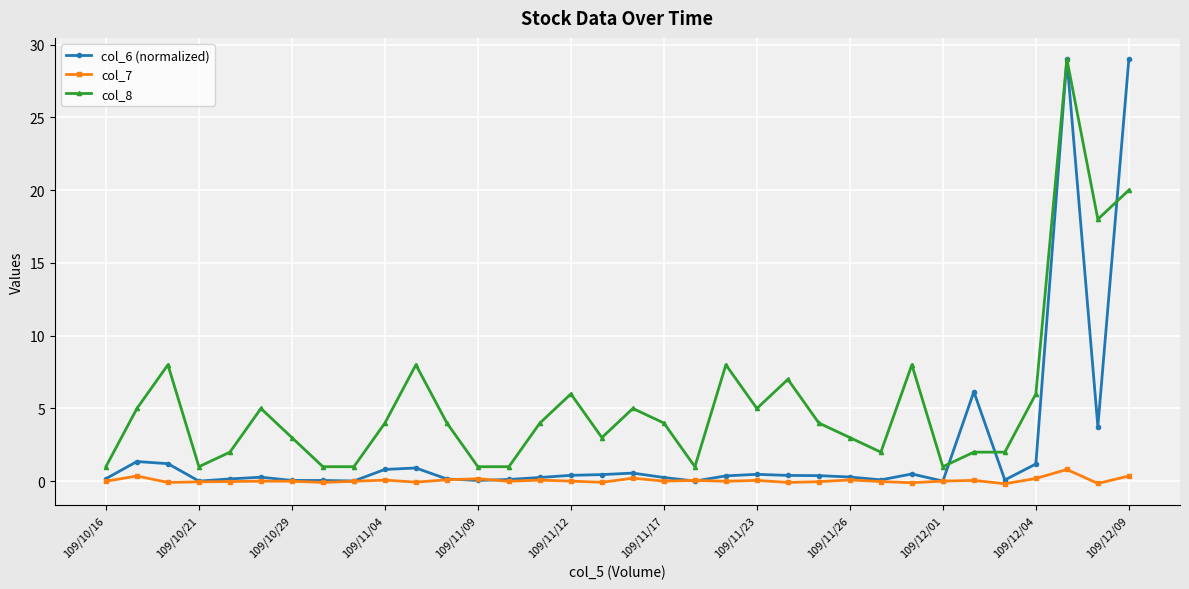

What is the maximum value for col_6 (normalized)?

29.0